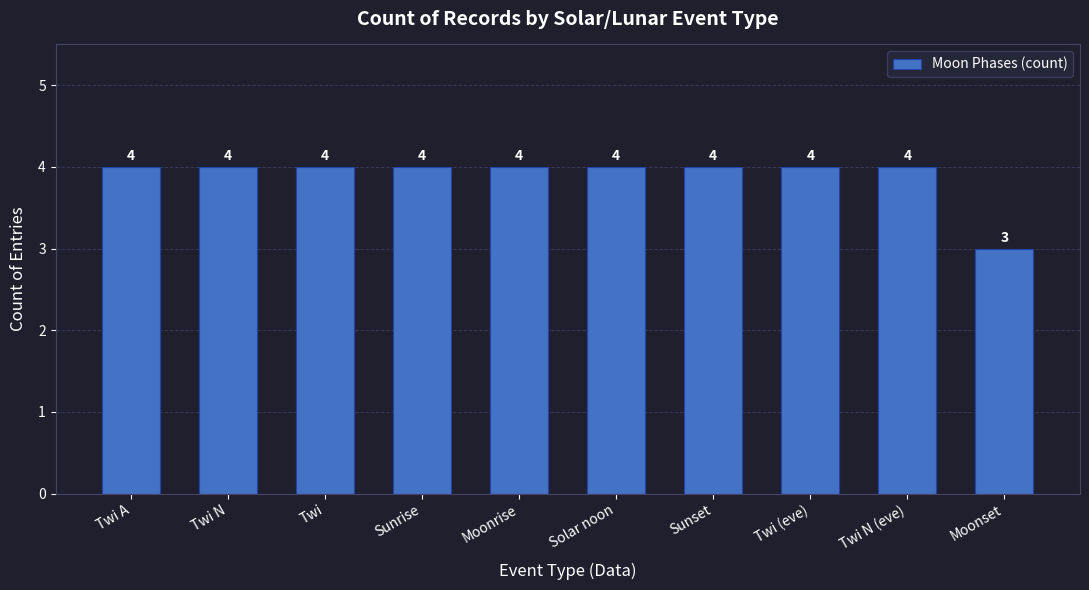

What is the maximum value shown in the chart?

4